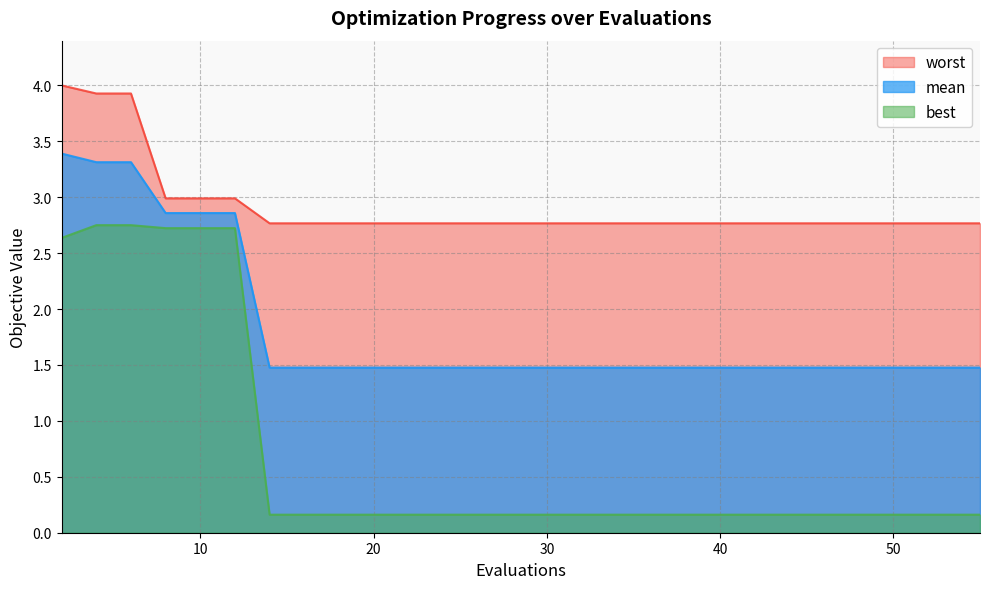

At 14, list the series in order from largest to smallest.

worst, mean, best